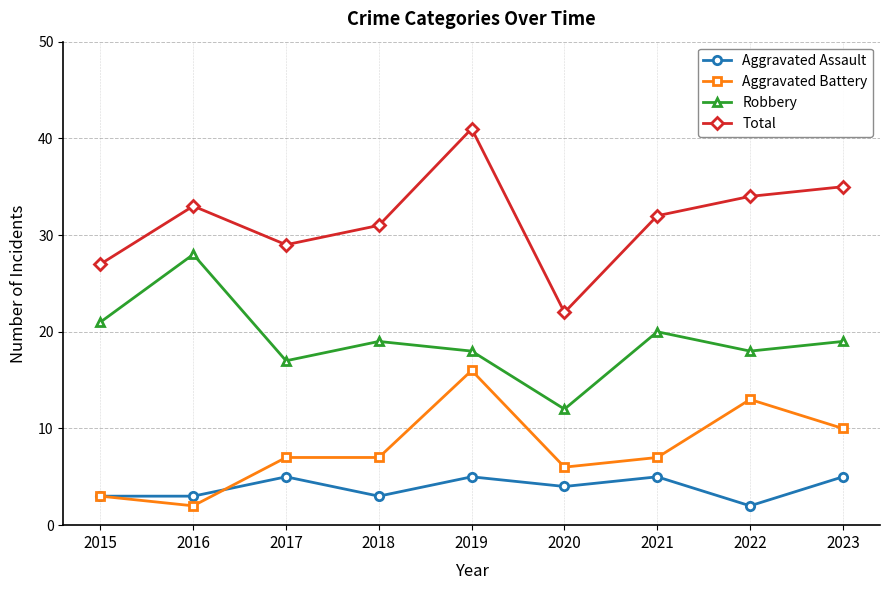

How many interior local peaks does the Aggravated Assault series have?

3